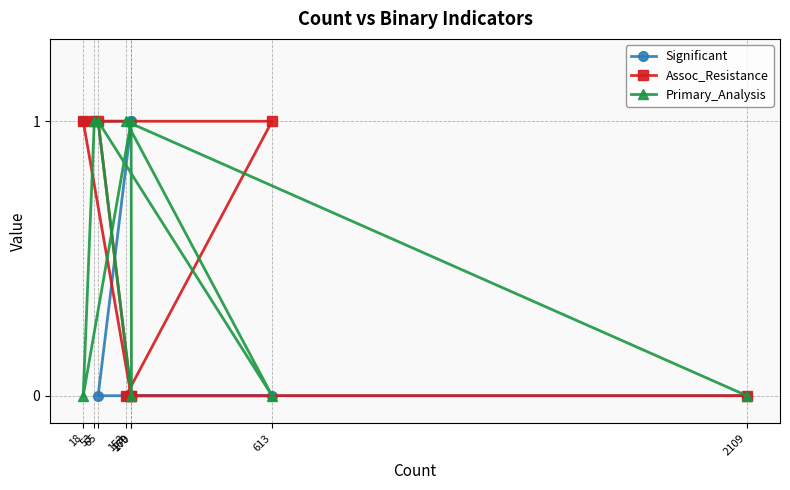

Count the number of data series in this chart.

3